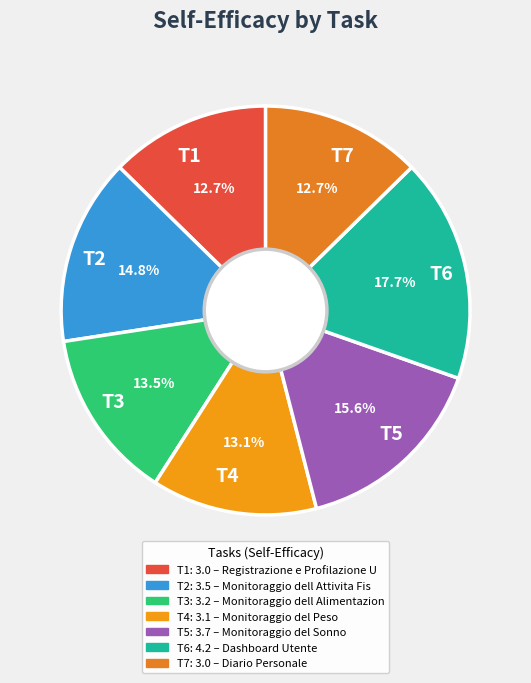

Is there a majority slice in this chart?

No